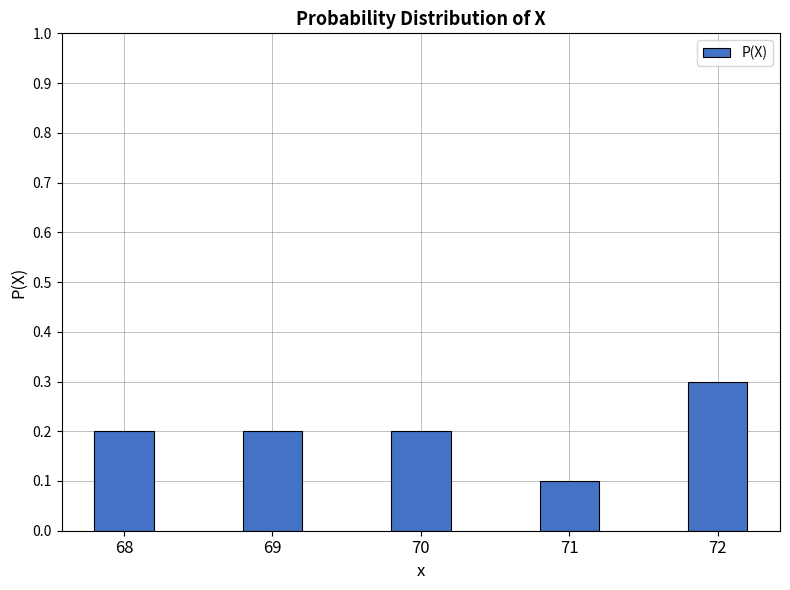

Are the bars grouped side by side (vs. stacked)?

No